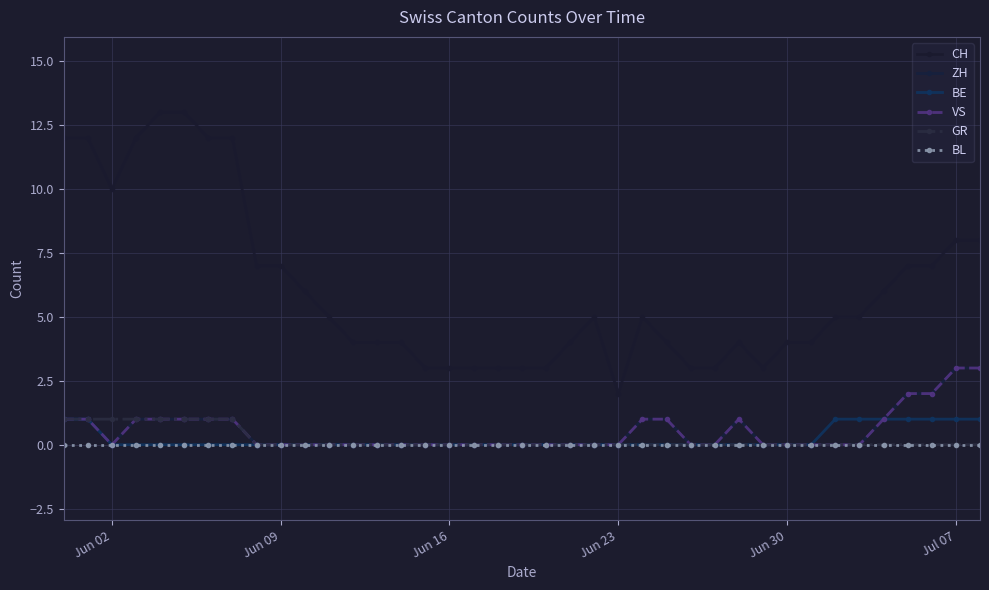

Is this an area chart (filled region under the line)?

No